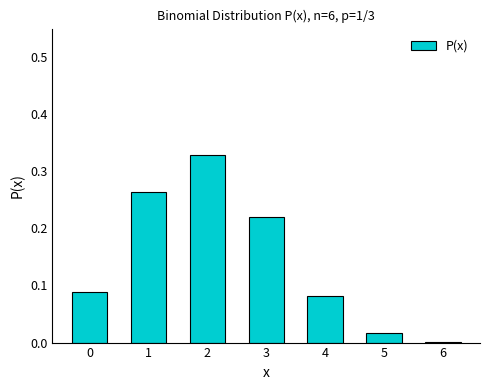

What is the sum of the values at 3 and 1?

0.5